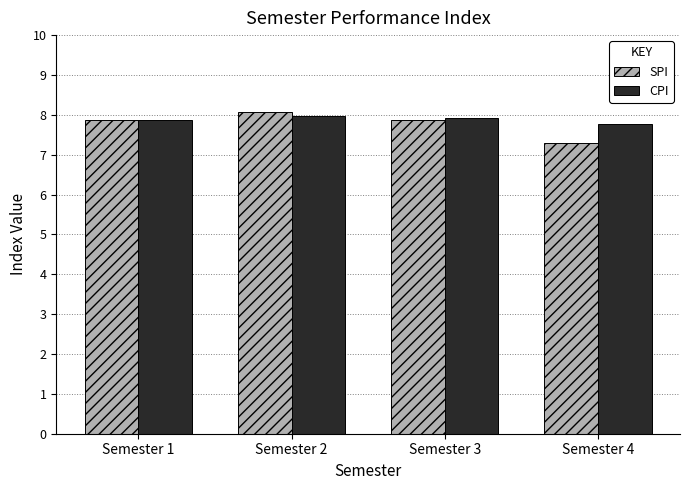

What is the total value across all series at Semester 3?

15.8